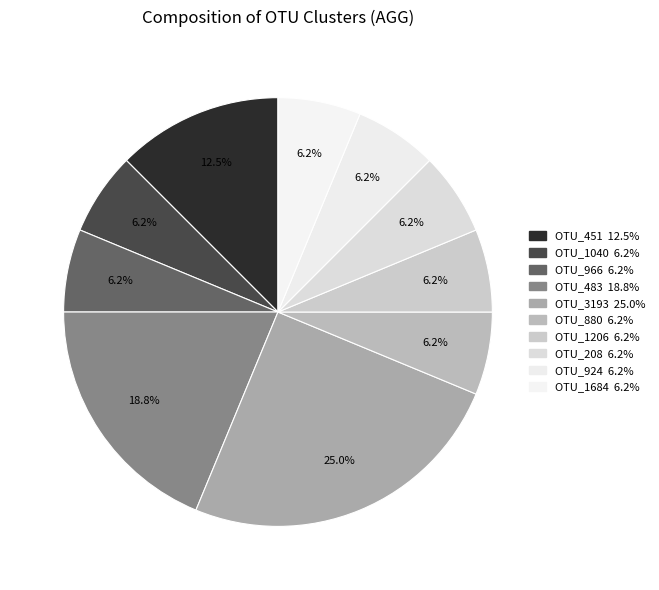

Do OTU_880 and OTU_1206 together represent more than half of the pie?

No